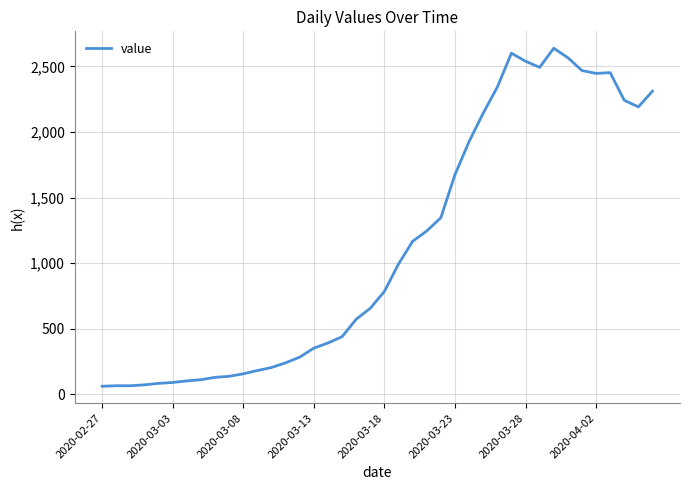

What is the difference between the maximum and minimum values?

2577